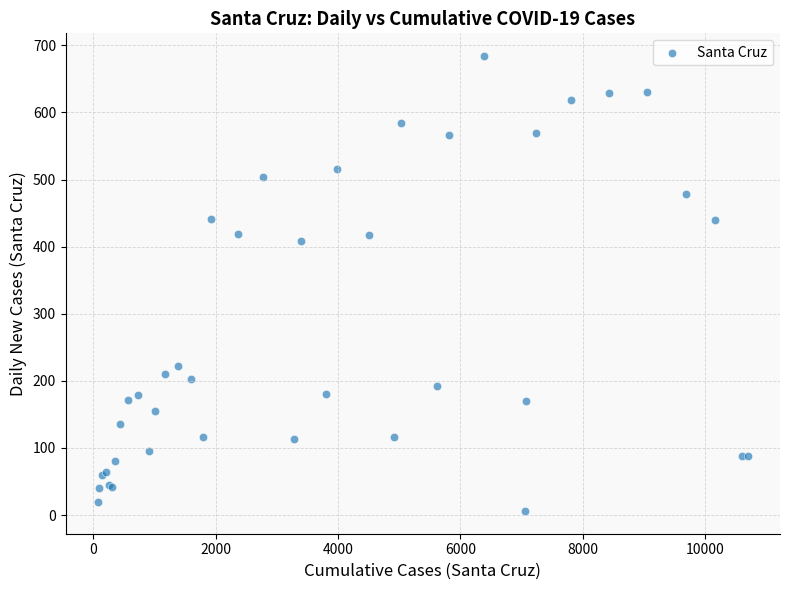

What Y value in the scatter plot is closest to 345?

409